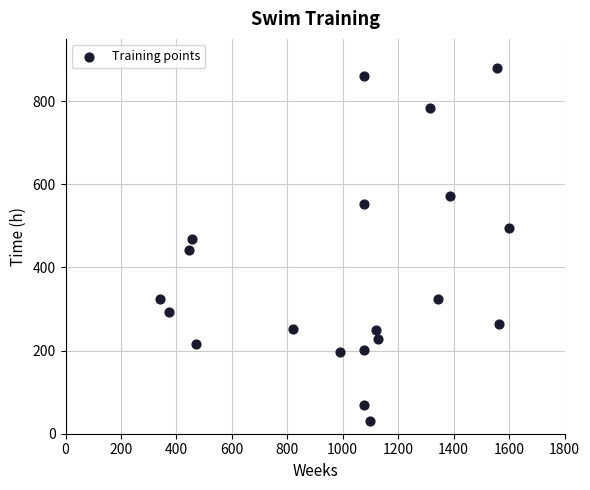

What is the range of X values (max minus min)?

1258